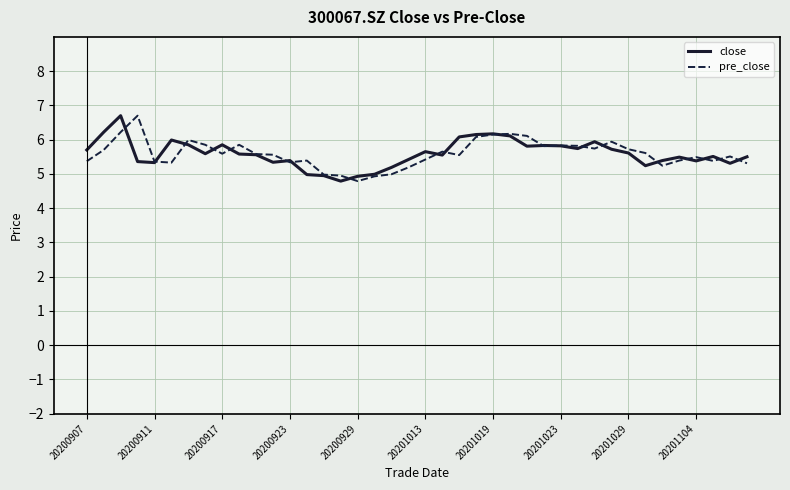

What is the smallest value displayed?

4.8